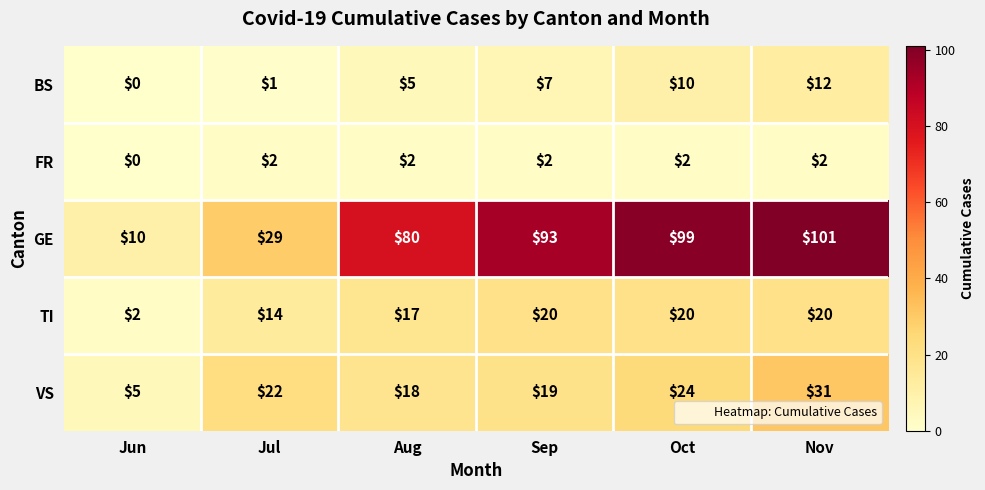

True or false: BS has a value of 1 at Jul.

True